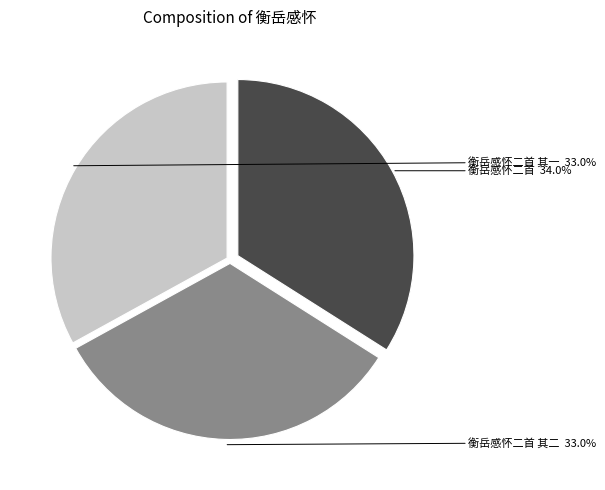

Does any single category account for the majority?

No